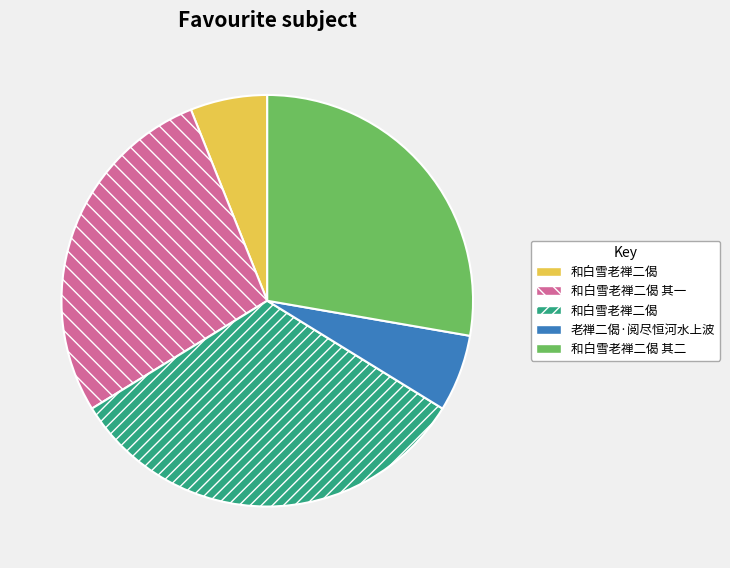

How many slices are in this pie chart?

5